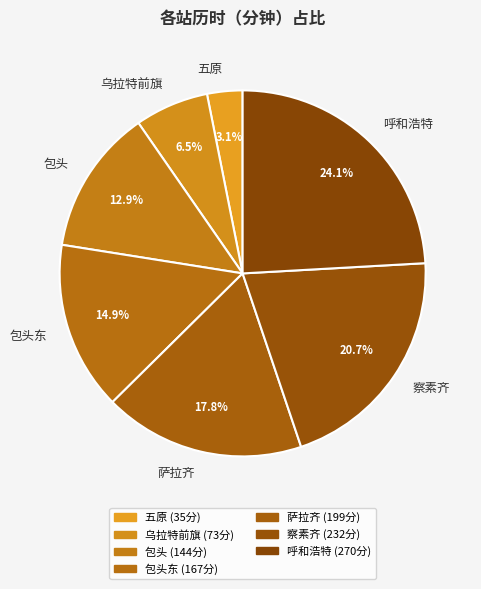

Between 察素齐 and 萨拉齐, which is larger?

察素齐